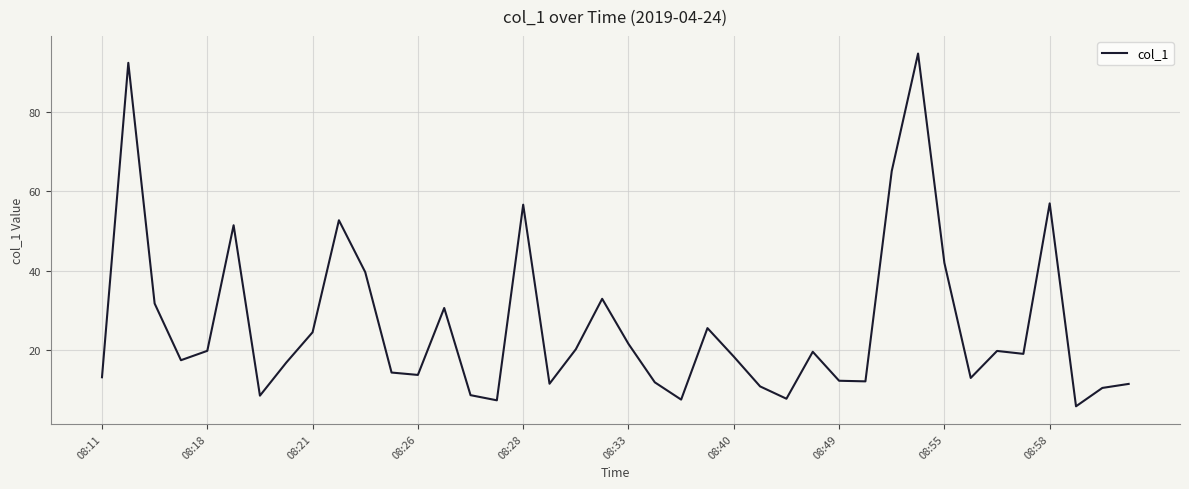

What is the smallest value displayed?

5.9